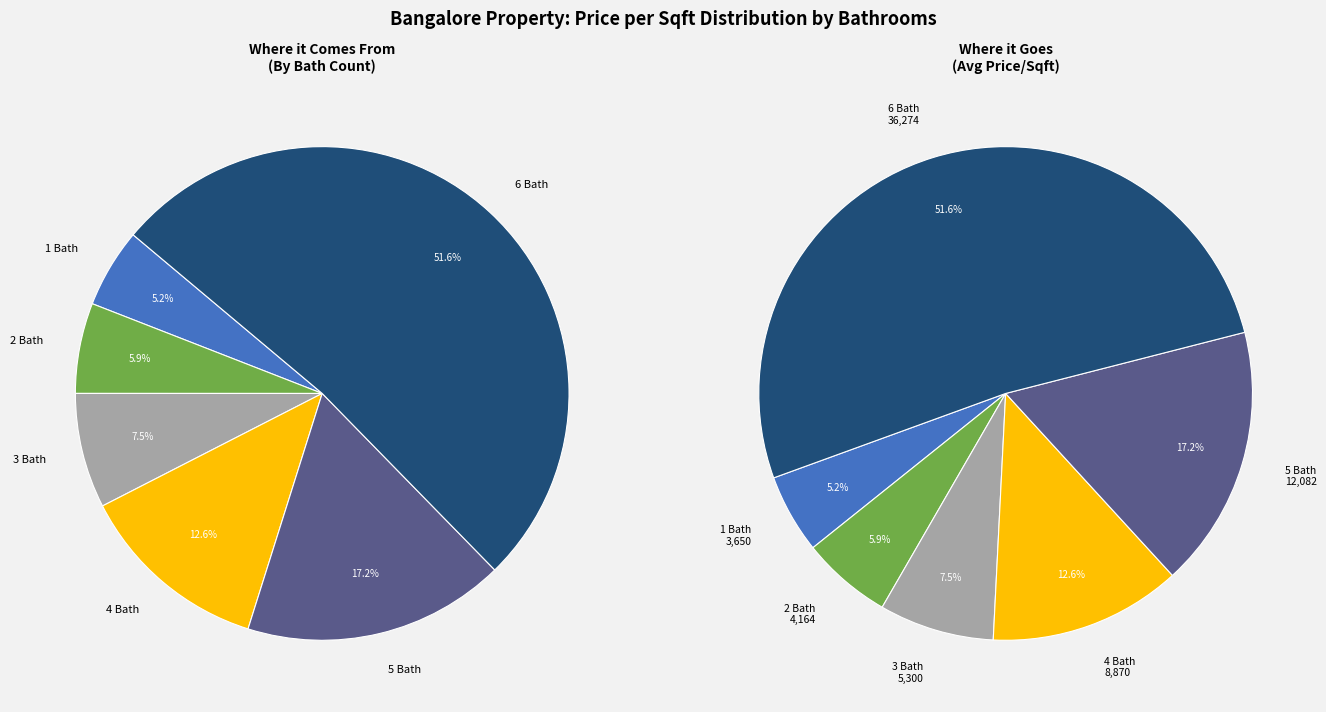

Rank the categories by value from lowest to highest.

1 Bath, 2 Bath, 3 Bath, 4 Bath, 5 Bath, 6 Bath